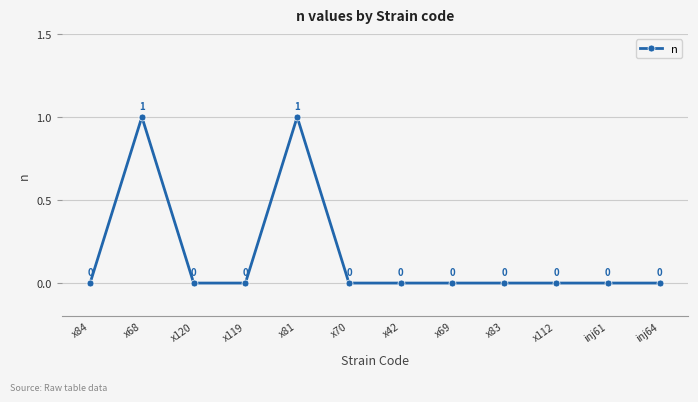

Count the number of categories in the chart.

12